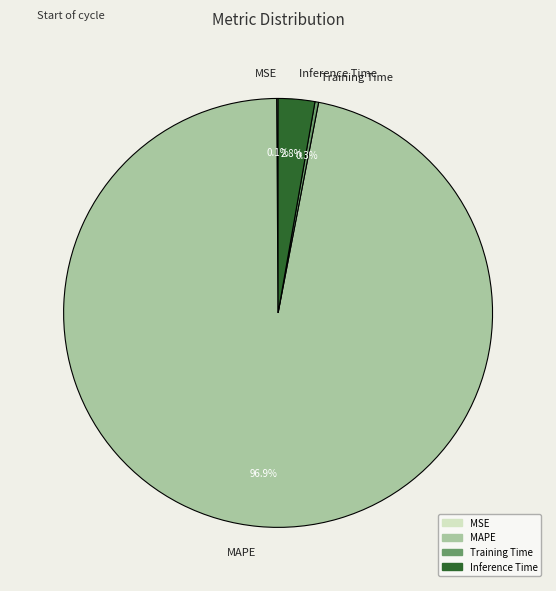

Does MAPE represent more than half of the total?

Yes